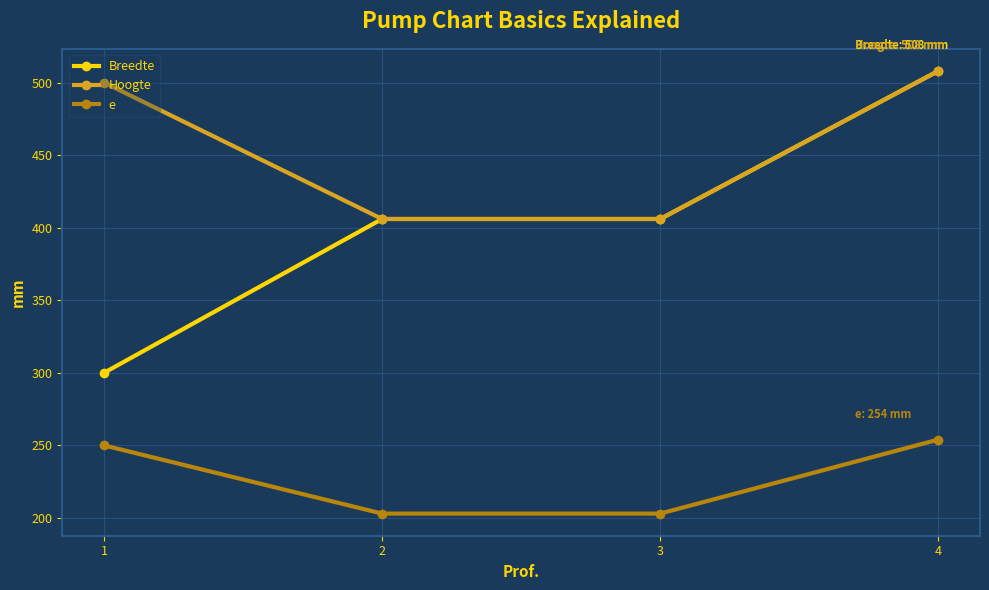

Reading right to left, extract all data points from this chart.

Breedte: 4=508	3=406	2=406	1=300
Hoogte: 4=508	3=406	2=406	1=500
e: 4=254	3=203	2=203	1=250